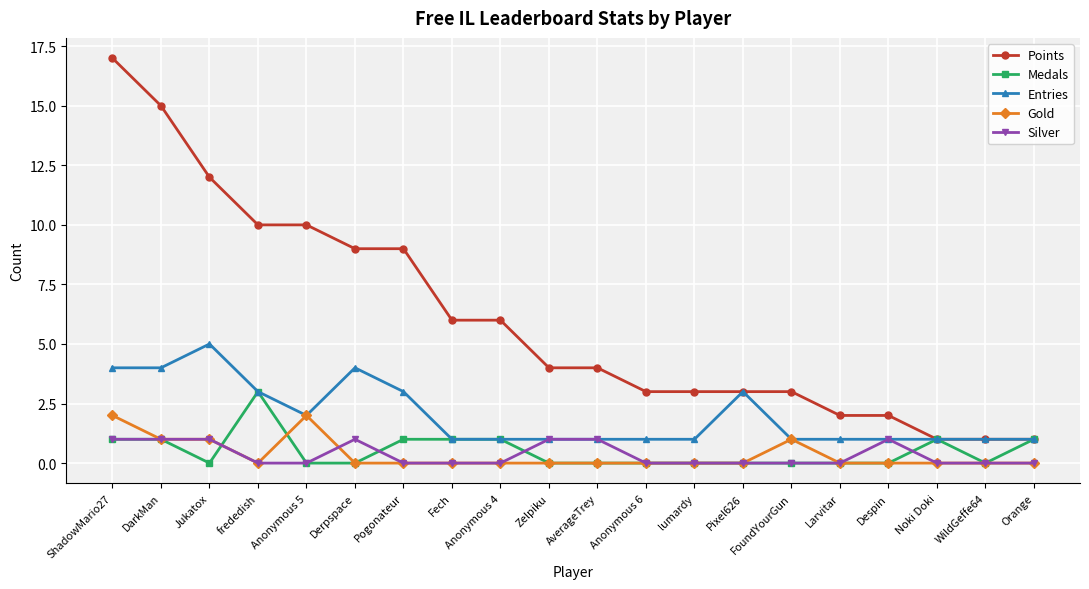

Is it true that Points equals 9 at Derpspace?

True